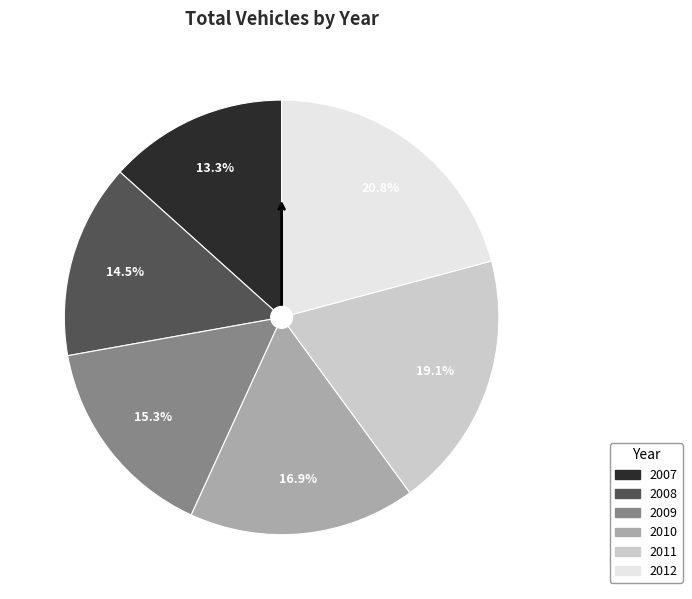

How much of the chart is everything except 2007?

86.7%